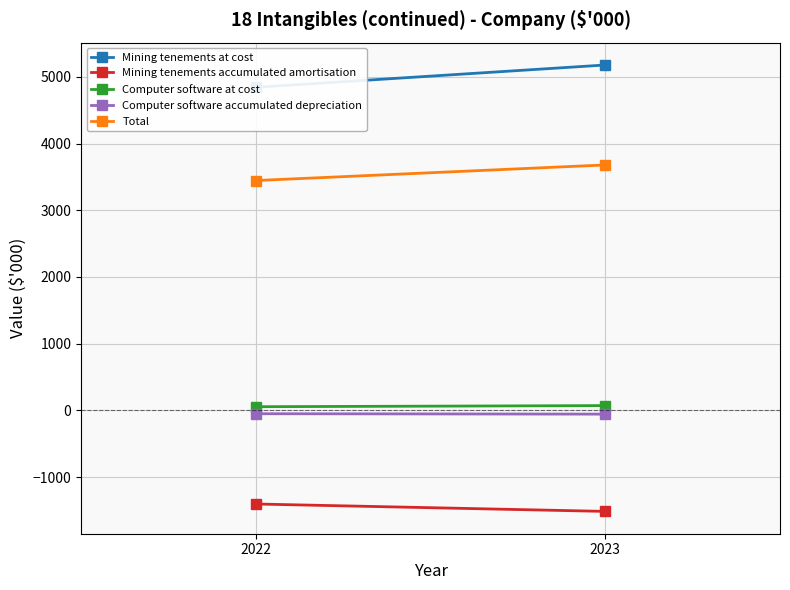

What is the difference between the maximum and minimum values in the Total series?

234